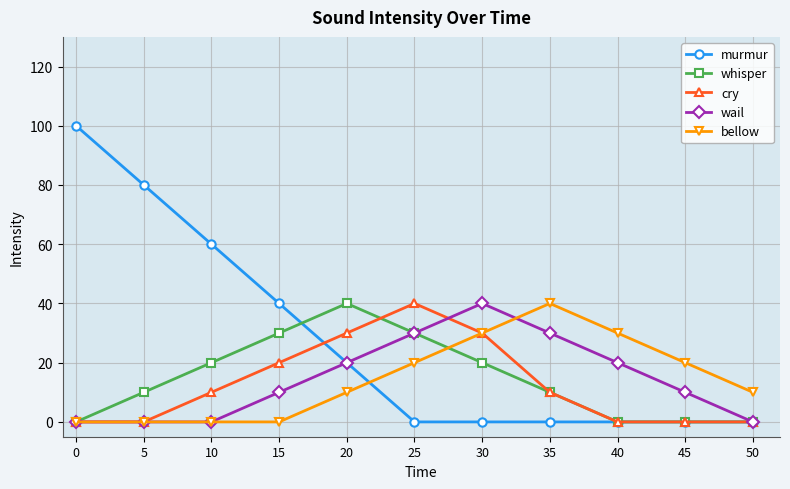

After their last crossing, which series has the higher values: bellow or whisper?

bellow